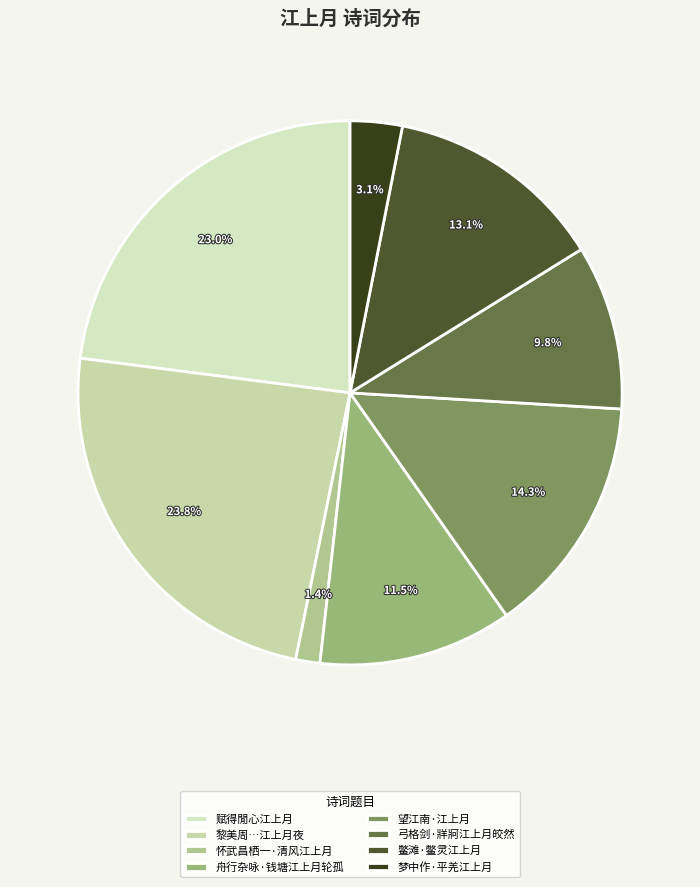

Rank the categories by value from lowest to highest.

怀武昌栖一·清风江上月, 梦中作·平羌江上月, 弓格剑·牂牁江上月皎然, 舟行杂咏·钱塘江上月轮孤, 鳖滩·鳖灵江上月, 望江南·江上月, 赋得閒心江上月, 黎美周…江上月夜